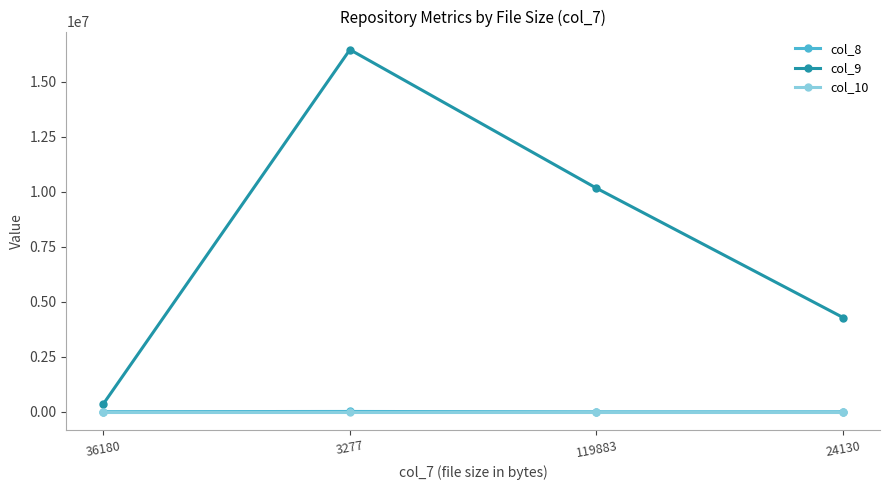

Which series changed the most between 3277 and 24130?

col_9